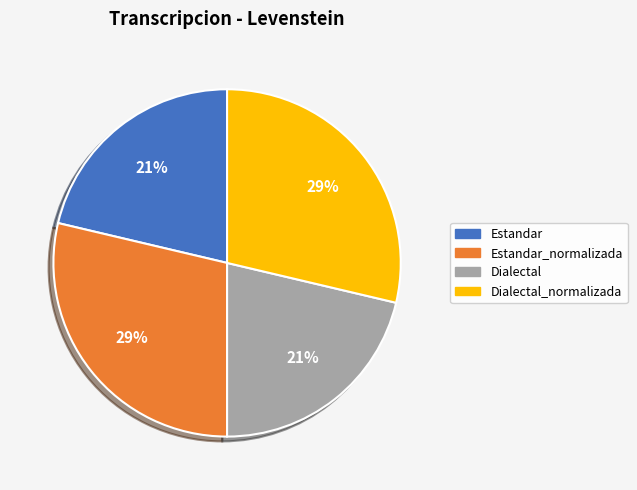

Is there a majority slice in this chart?

No